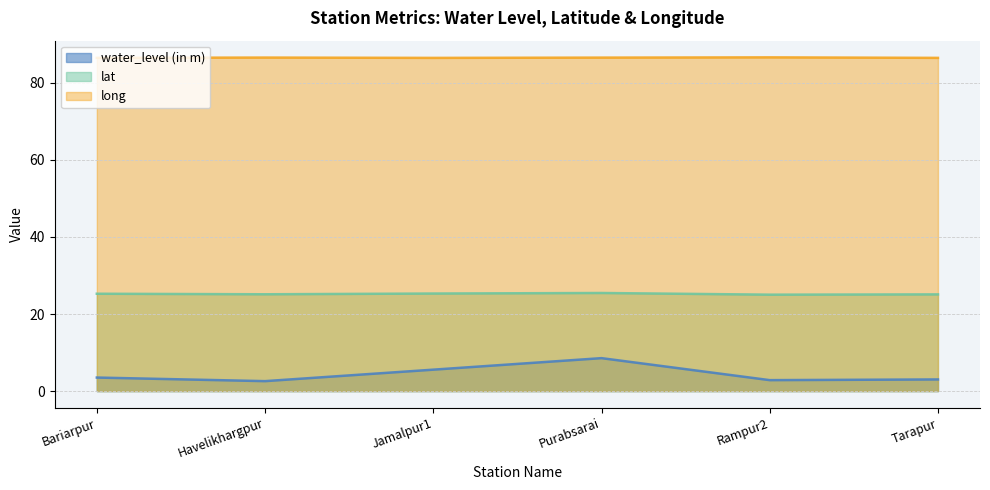

What position from the left is Purabsarai?

4